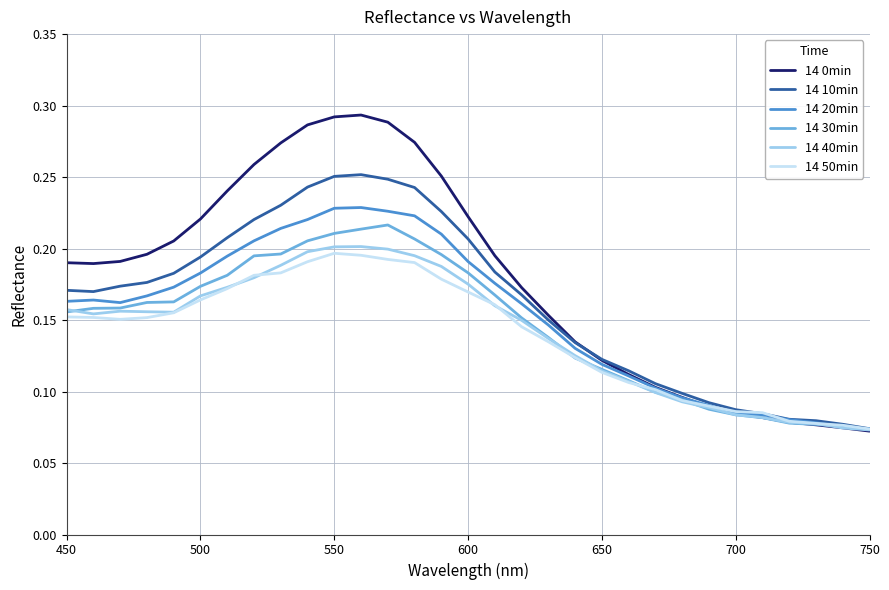

Which series has the widest spread of values?

14 0min